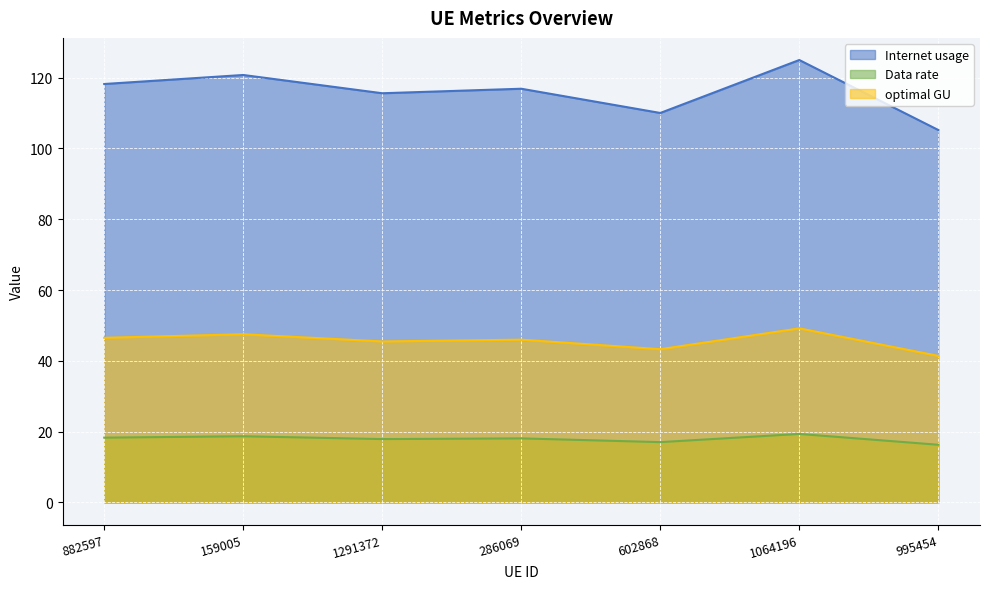

What is the difference between the optimal GU values at 602868 and 882597?

3.2